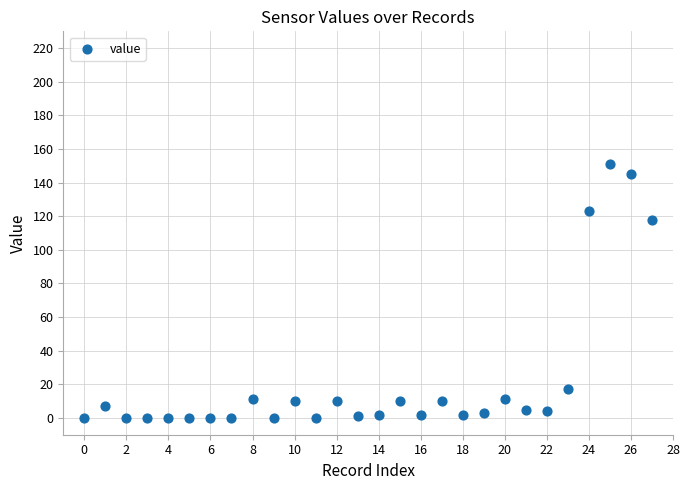

What Y value in the scatter plot is closest to 75?

118